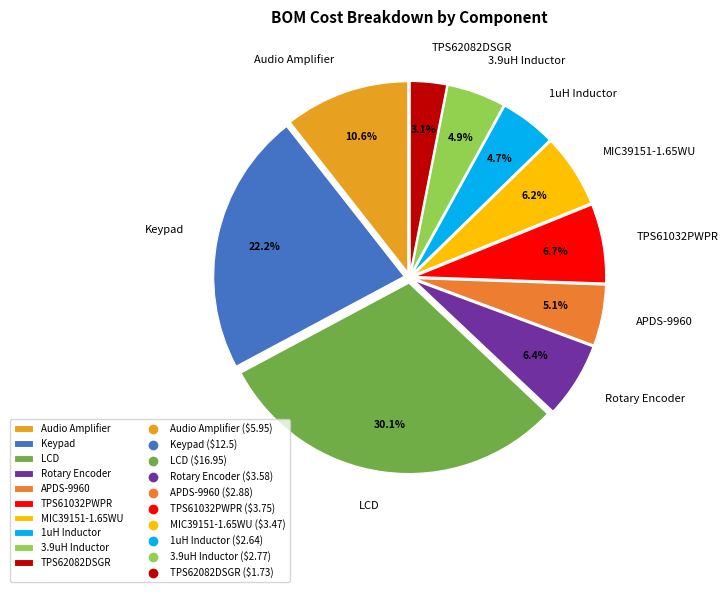

Do TPS62082DSGR and TPS61032PWPR together represent more than half of the pie?

No